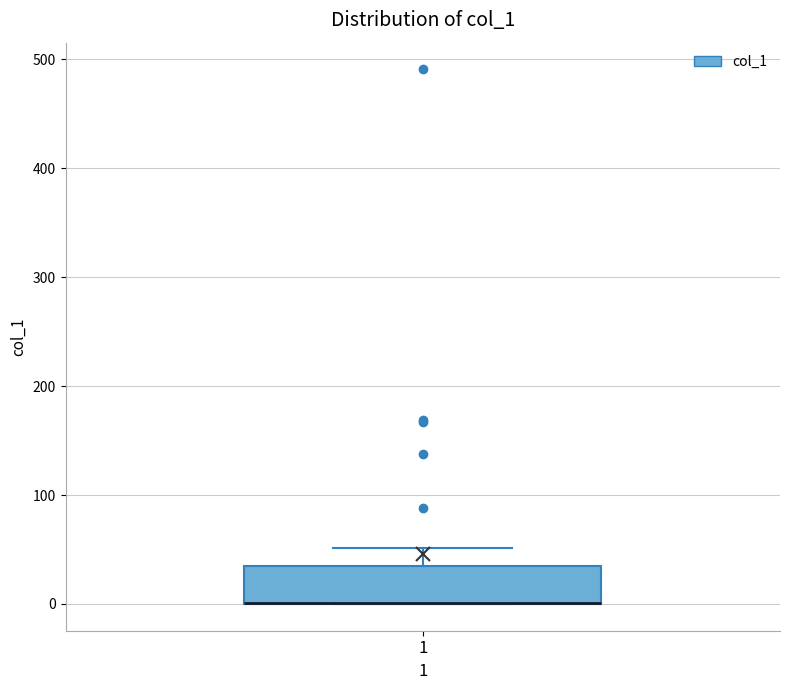

Read this box plot against the y-axis: the position of the median line, the range covered by the box, and the ends of both whiskers. The values are not printed on the chart, so give them approximately, as read against the axis.

median 0 (drawn on the box's lower edge), box 0 to 40, whiskers 0 to 50